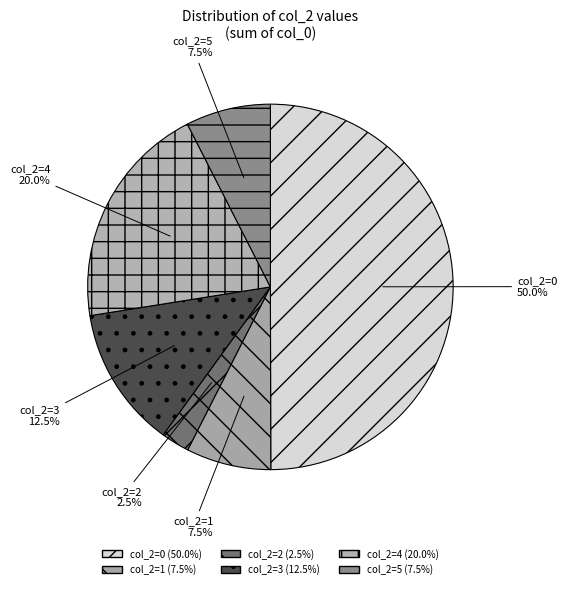

How many segments does this pie chart have?

6